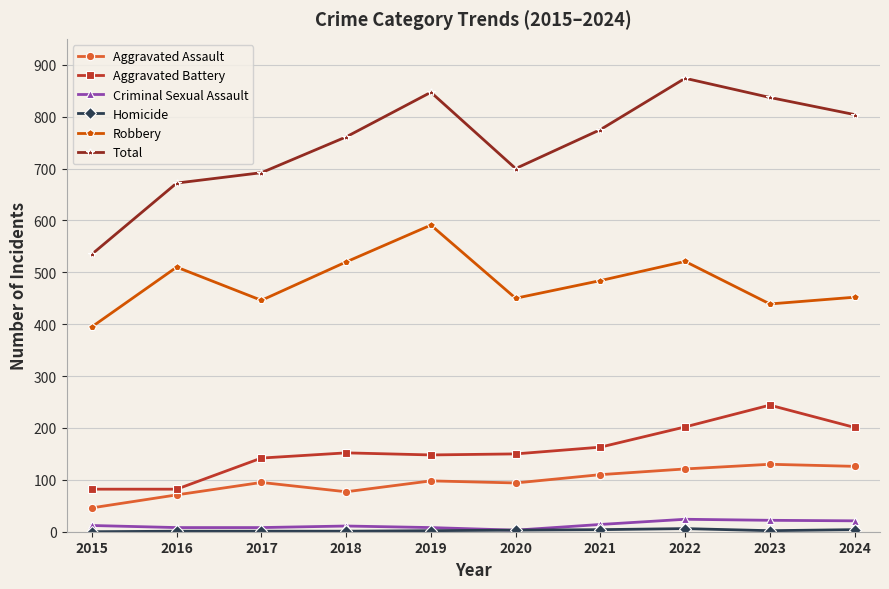

Is it true that Aggravated Battery equals 82 at 2016?

True